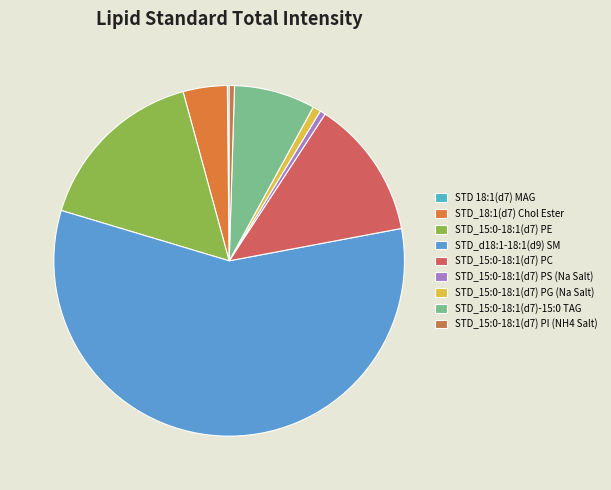

Which category has the smallest portion of the pie?

STD 18:1(d7) MAG